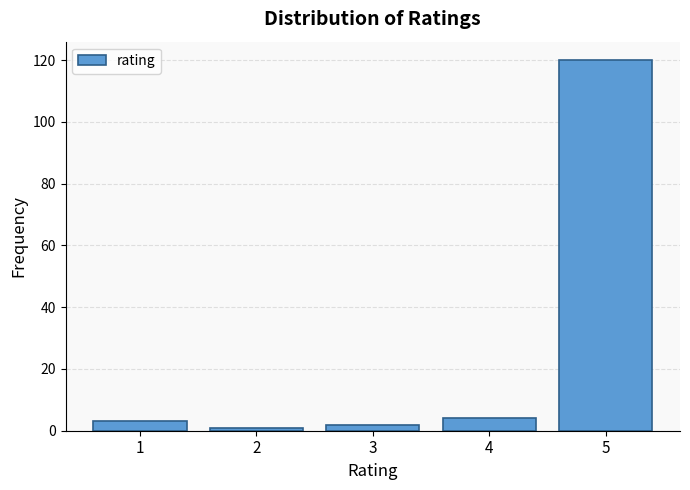

Reading left to right, what are all the values shown in this chart?

1=3	2=1	3=2	4=4	5=120